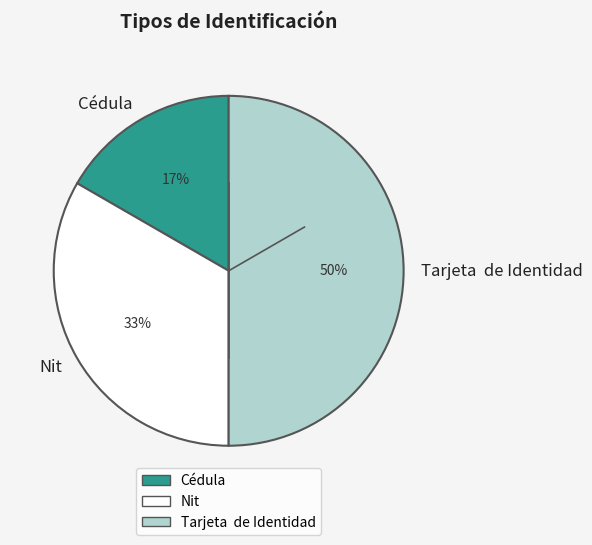

Which has a higher value, Tarjeta de Identidad or Nit?

Tarjeta de Identidad